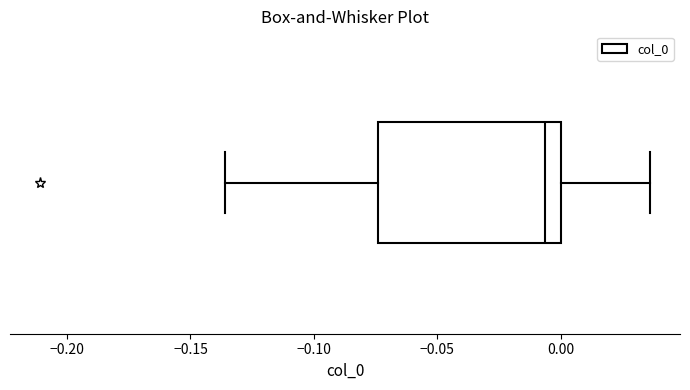

Transcribe this box plot: give where the median line is, the range the box spans, and where the two whiskers end, as read against the x-axis. The values are not printed on the chart, so give them approximately, as read against the axis.

median -0.005, box -0.075 to 0.000, whiskers -0.135 to 0.035